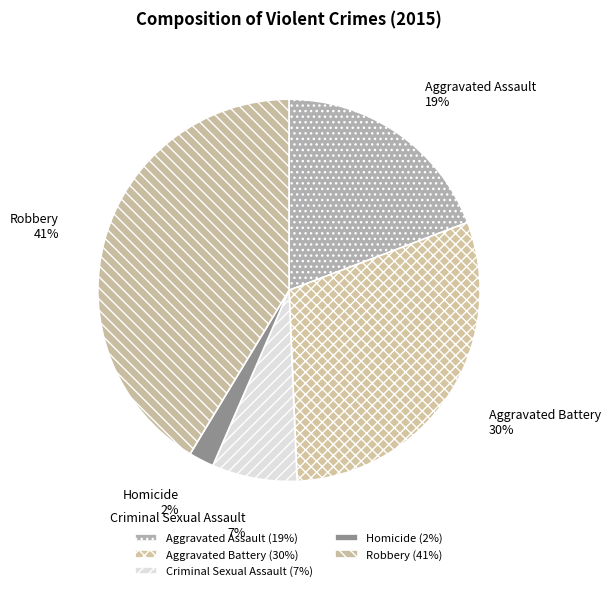

How many segments does this pie chart have?

5